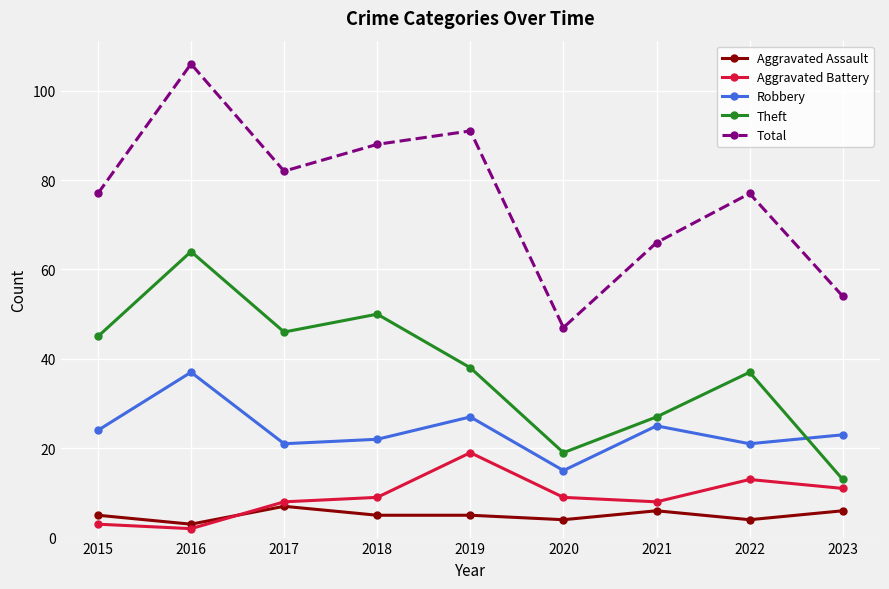

Is the value of Aggravated Assault at 2015 greater than the value of Robbery at 2019?

No